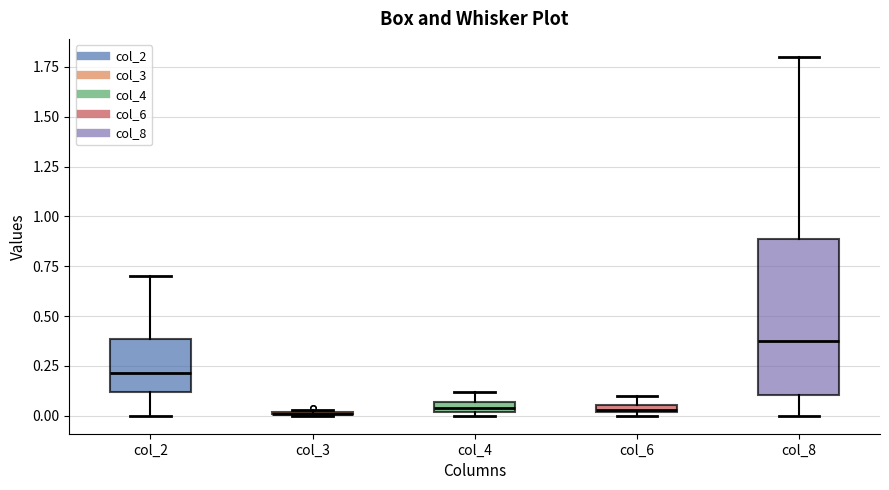

Which box is the tallest, from its lower edge to its upper edge?

col_8